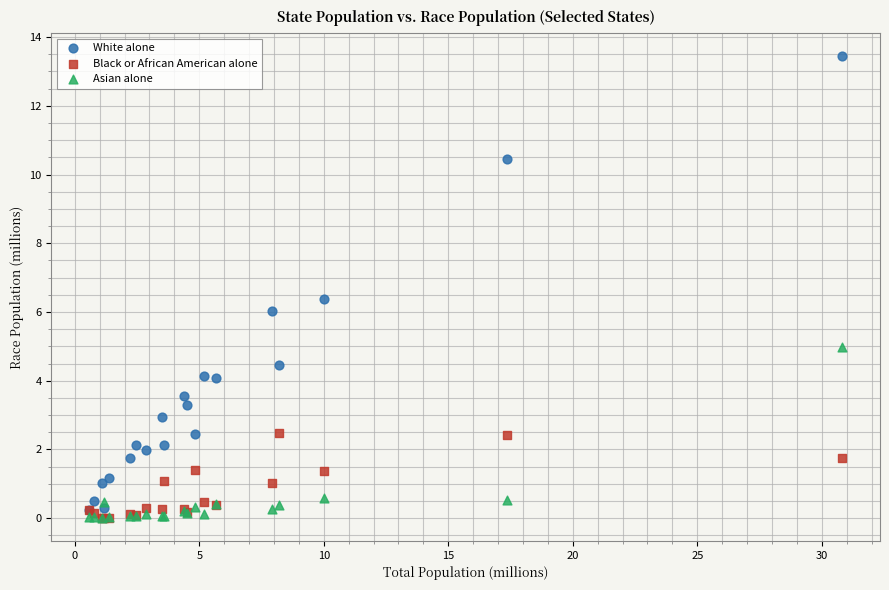

What are all the series names shown in the legend?

White alone, Black or African American alone, Asian alone